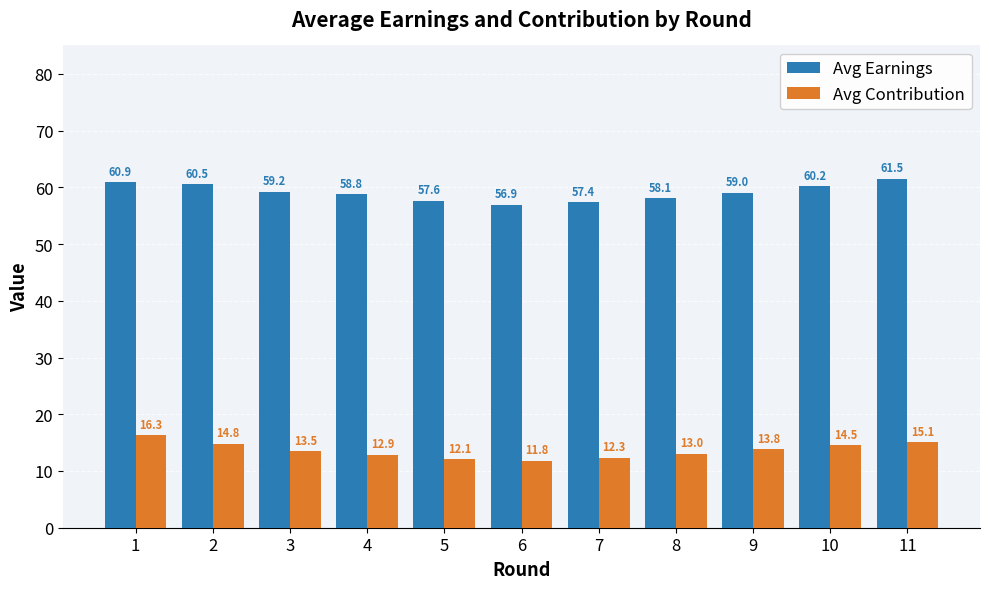

How many data points does each series have?

11